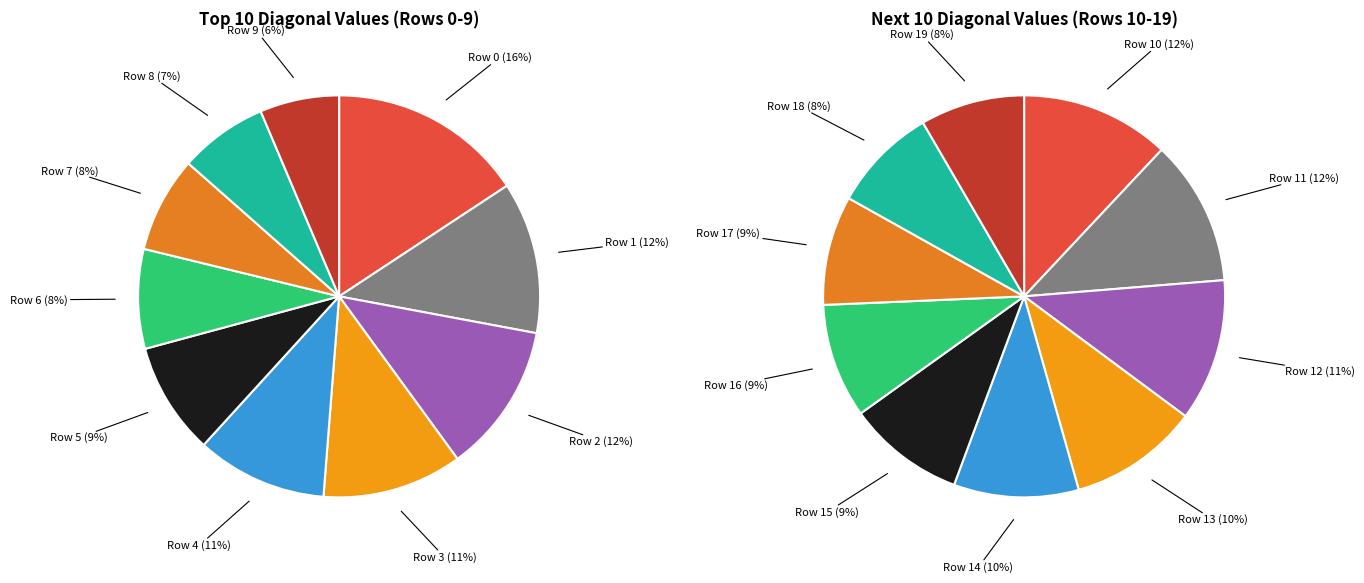

The 3 slice represents 10% of the pie. True or false?

True